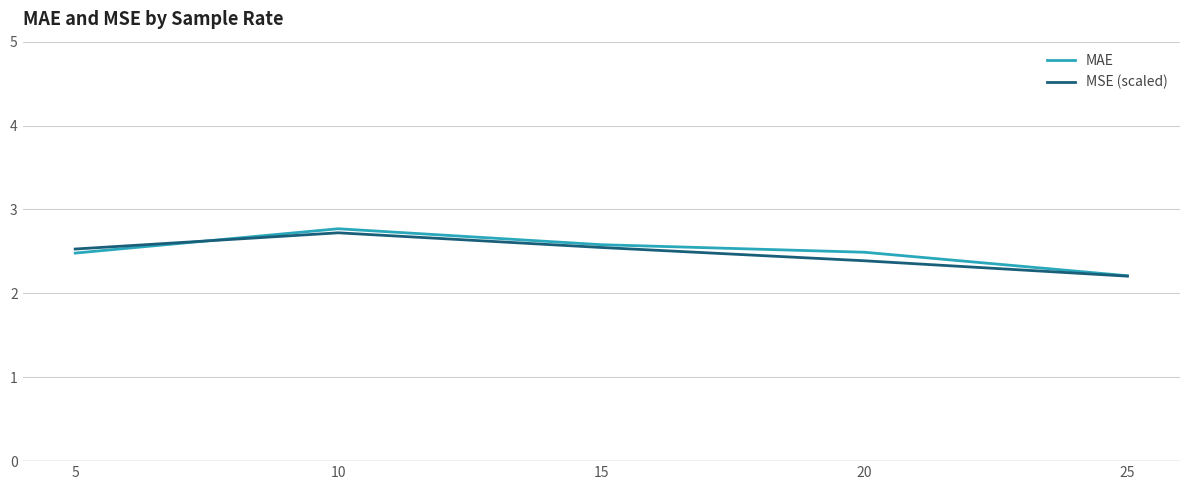

Which series has the widest spread of values?

MAE